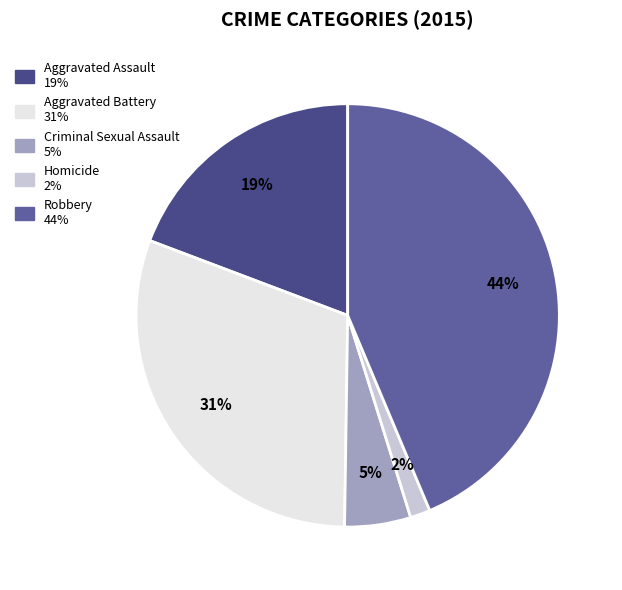

Approximately how many times larger is the value at Criminal Sexual Assault compared to Aggravated Assault?

0.3